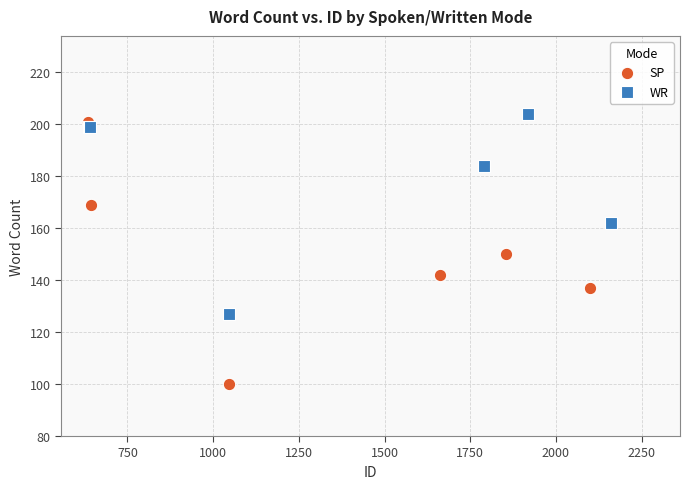

Which series contains the lowest Y value?

SP